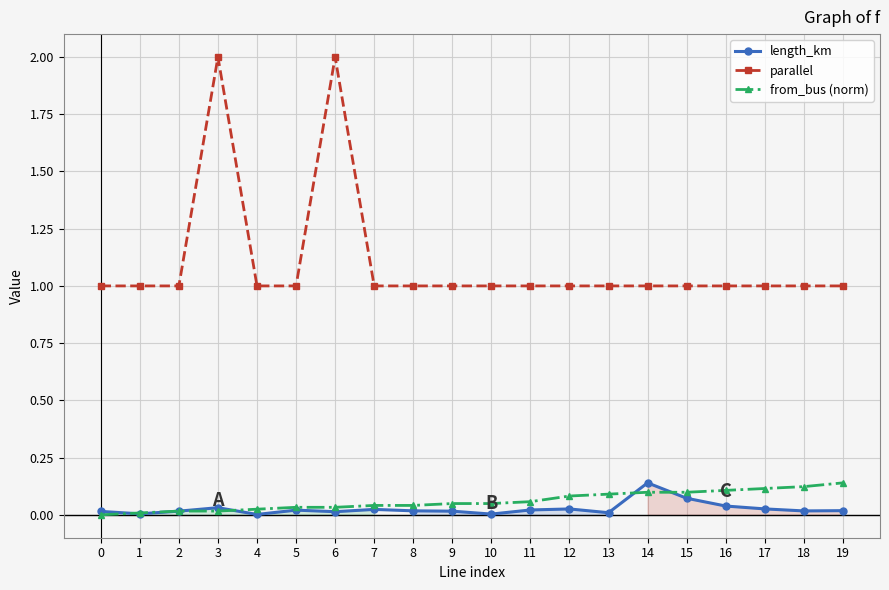

At which category does length_km reach its first local peak?

3